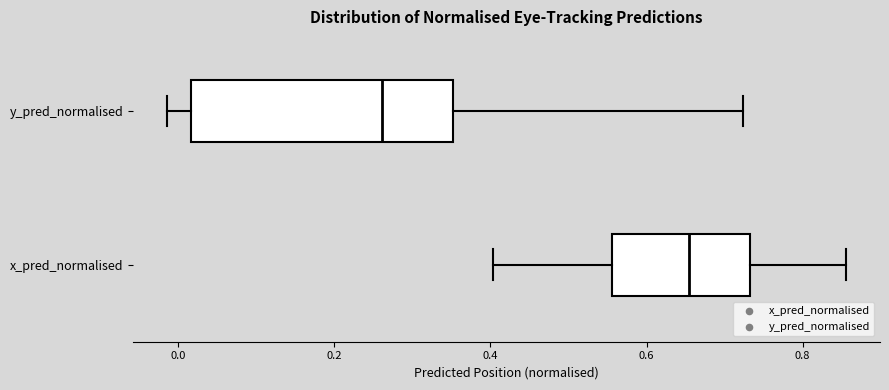

Reading bottom to top, transcribe this box plot: for each box, give where its median line is, the range the box spans, and where its two whiskers end, as read against the x-axis. The values are not printed on the chart, so give them approximately, as read against the axis.

x_pred_normalised: median 0.66, box 0.56 to 0.74, whiskers 0.40 to 0.86
y_pred_normalised: median 0.26, box 0.02 to 0.36, whiskers -0.02 to 0.72